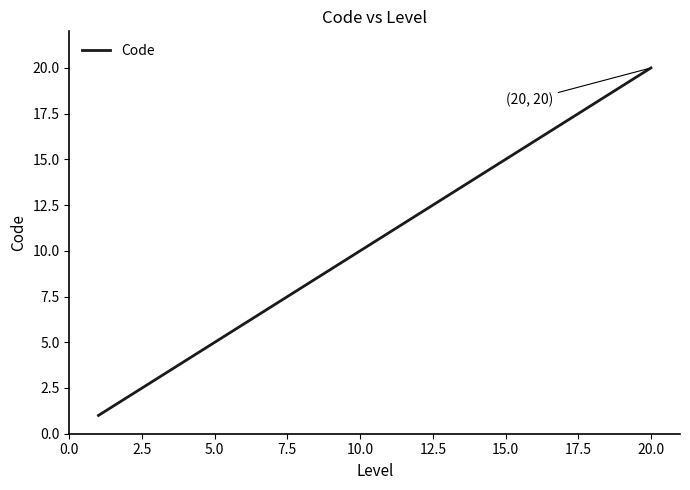

Does the chart display data point markers on the line(s)?

No